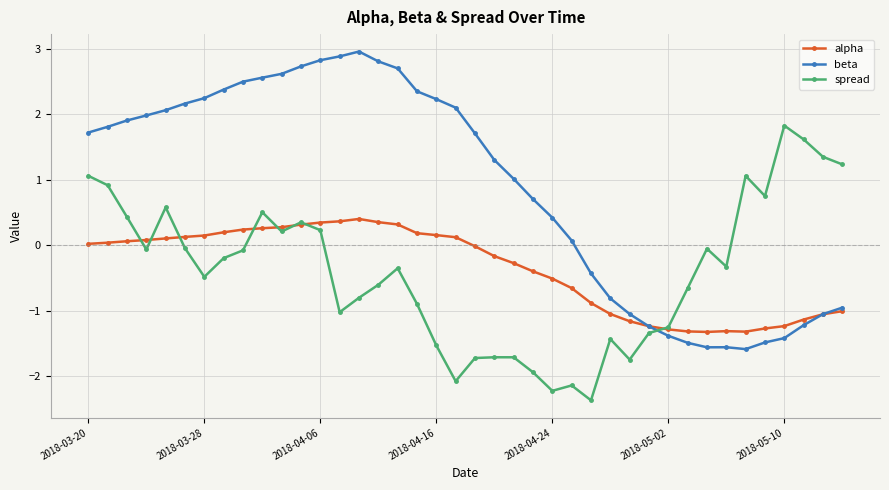

What are all the series names shown in the legend?

alpha, beta, spread